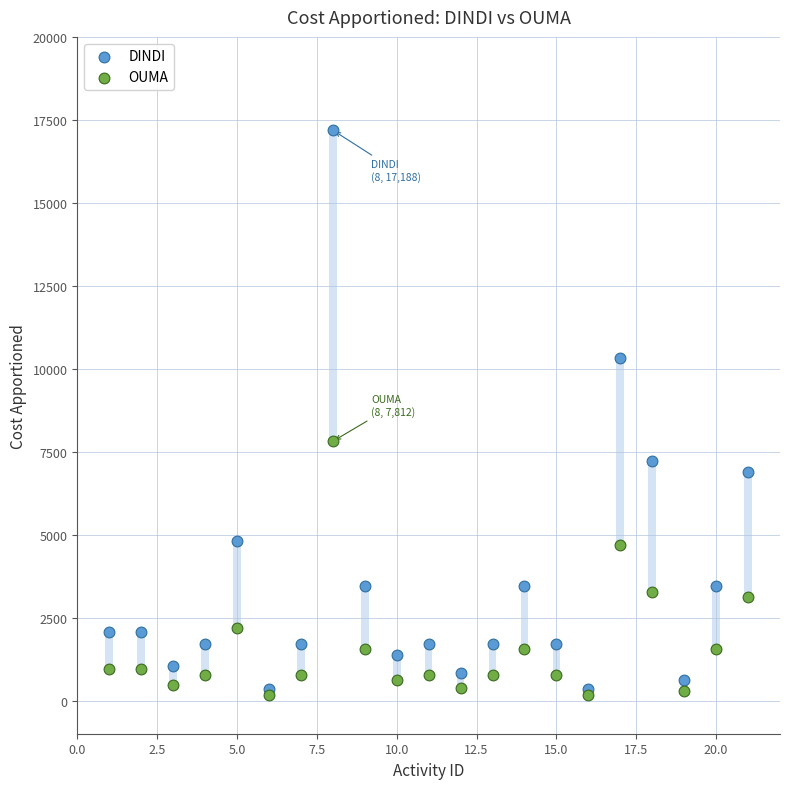

Which series has the widest spread of Y values?

DINDI